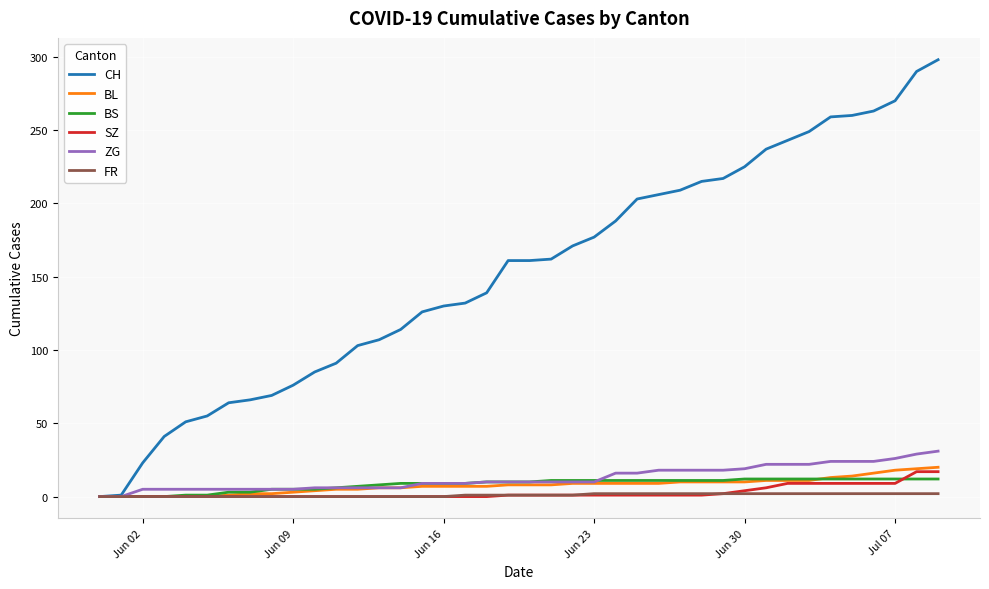

What are all the series names shown in the legend?

CH, BL, BS, SZ, ZG, FR